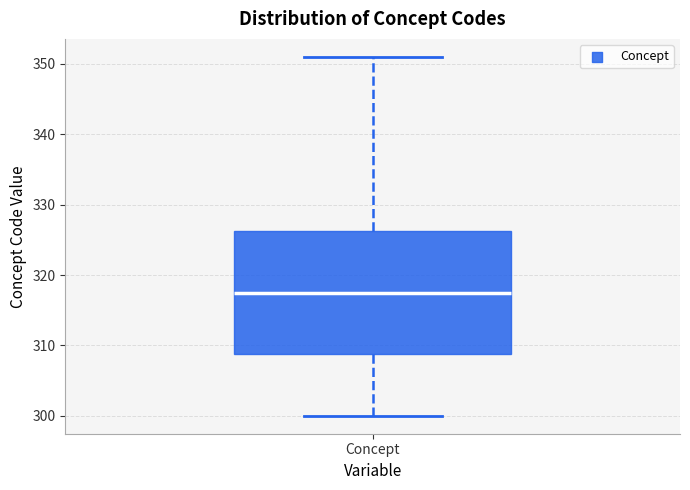

Transcribe this box plot: give where the median line is, the range the box spans, and where the two whiskers end, as read against the y-axis. The values are not printed on the chart, so give them approximately, as read against the axis.

median 318, box 309 to 326, whiskers 300 to 351